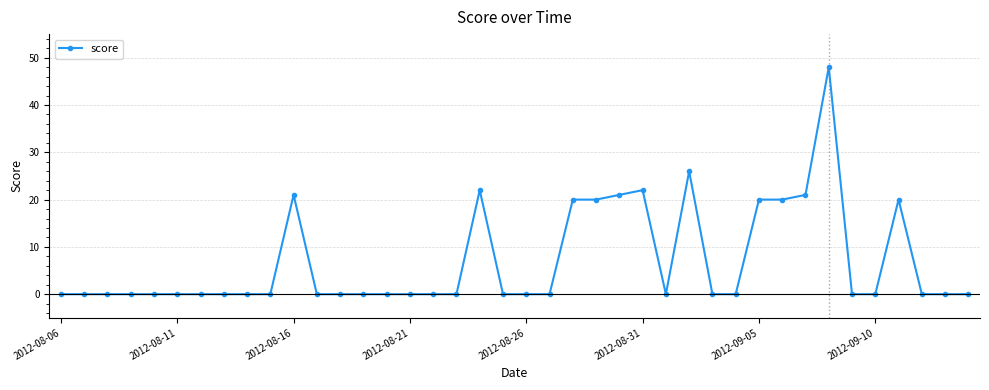

True or false: the data has more than 0 interior local peaks.

True